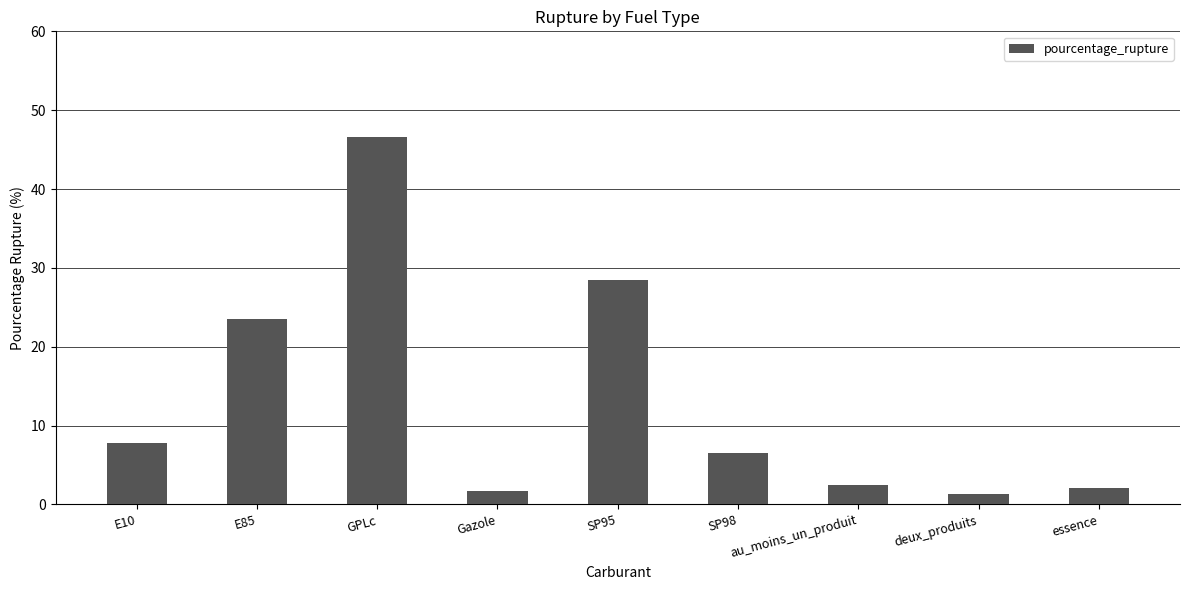

What value does the data have at Gazole?

1.7